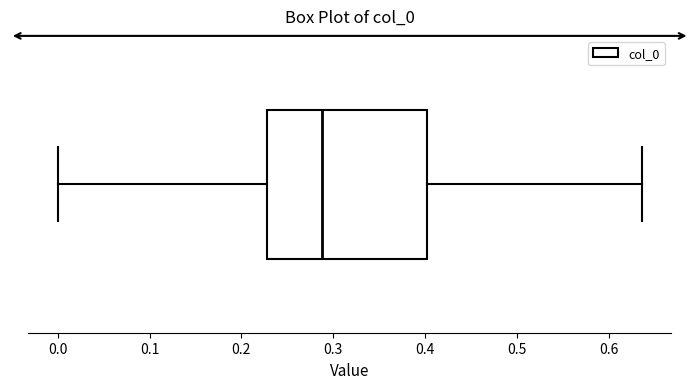

Where is the left edge of the box on the x-axis? The values are not printed on the chart, so give them approximately, as read against the axis.

0.23